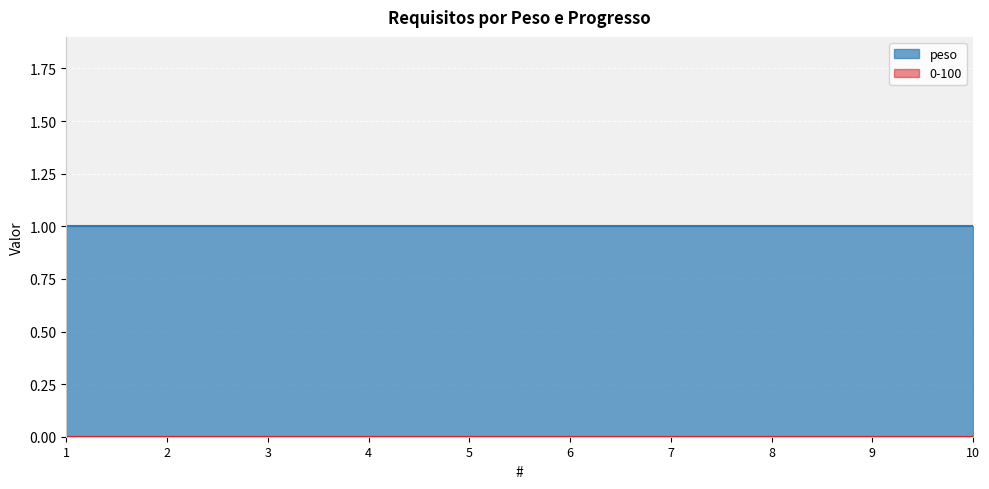

How many lines are shown in the chart?

2